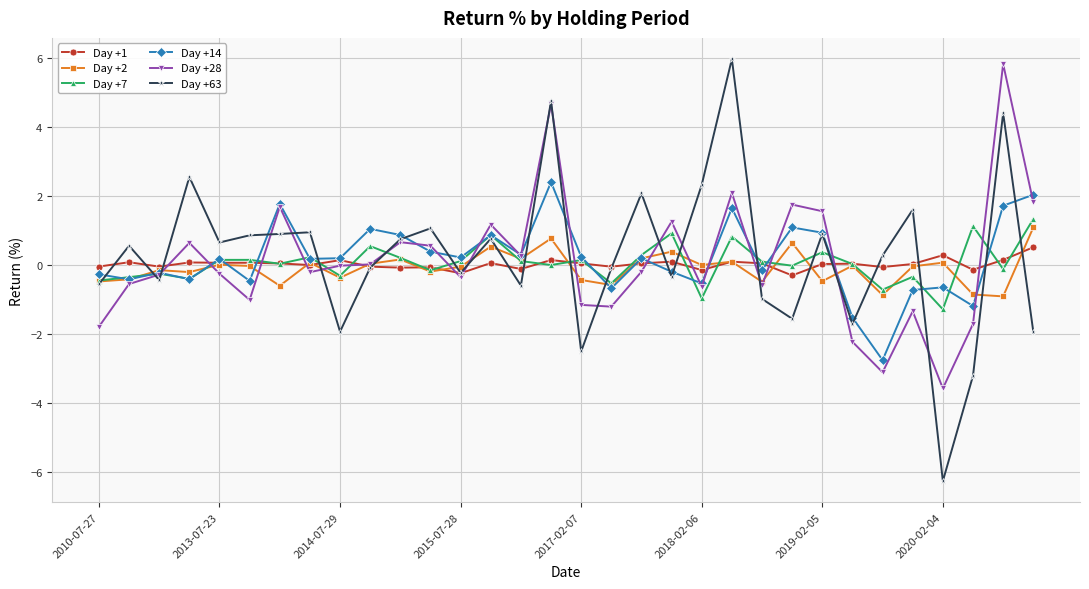

Does the chart have visible grid lines?

Yes